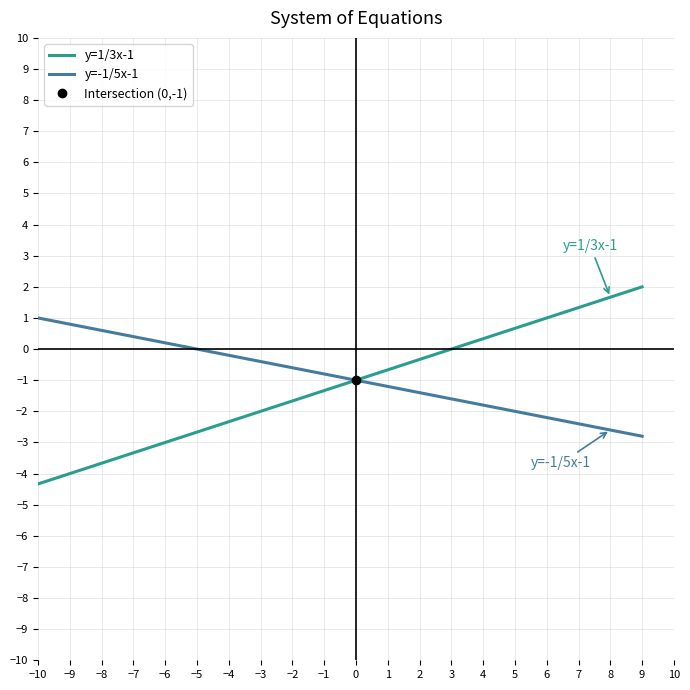

Is the value of y=1/3x-1 at 1 greater than the value of y=-1/5x-1 at 3?

Yes